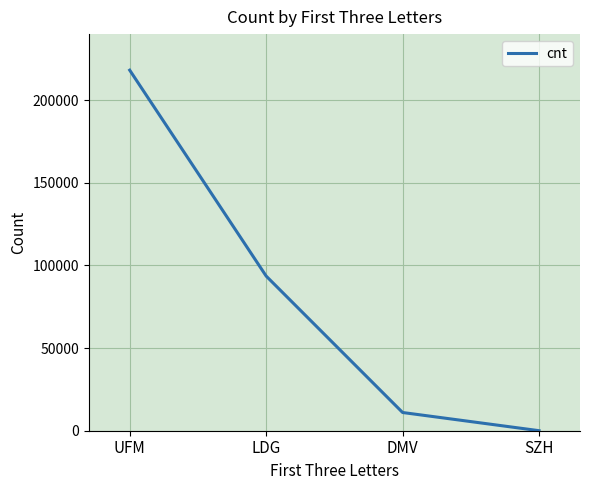

The chart shows a value of 106217 at UFM. True or false?

False